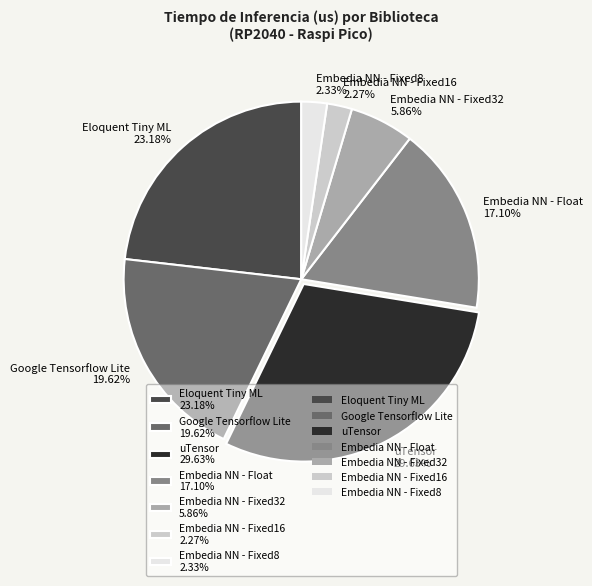

To the nearest percent, what is the average slice percentage?

14%